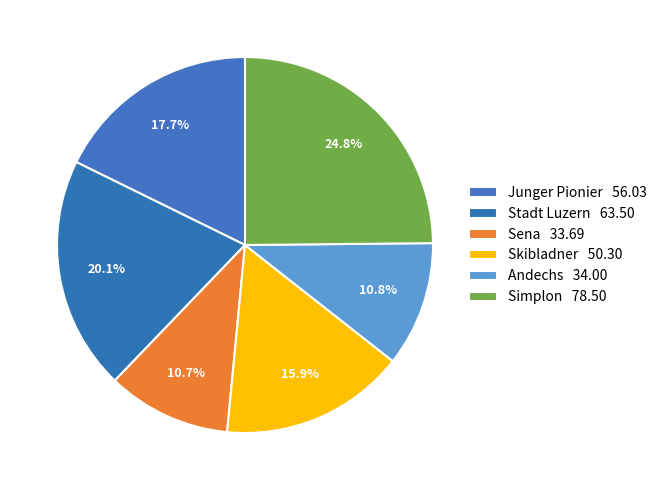

How many segments does this pie chart have?

6